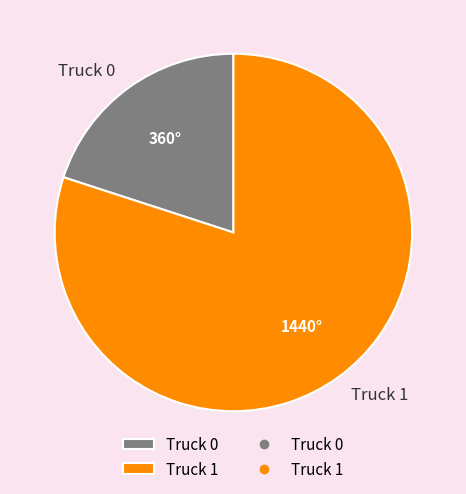

Combined, do Truck 1 and Truck 0 account for over 50%?

Yes